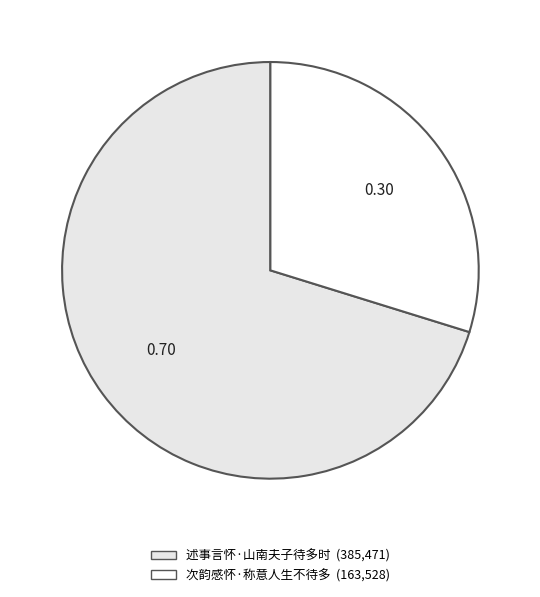

What is the smallest slice in the pie chart?

次韵感怀·称意人生不待多